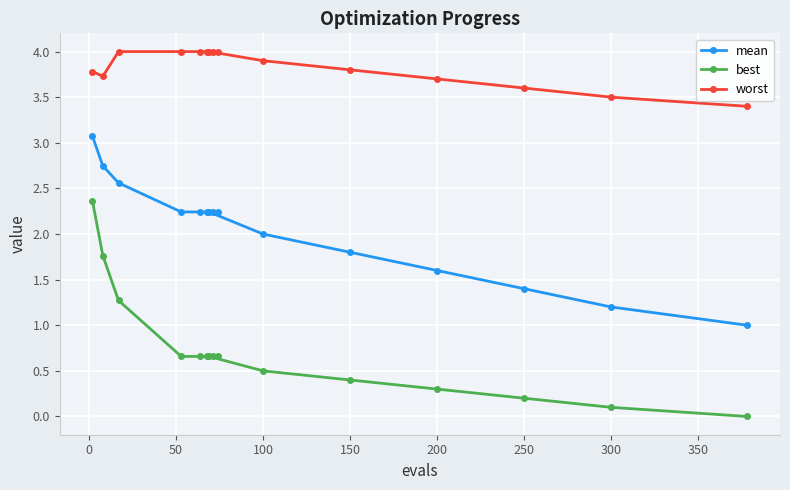

The worst series shows 3.8 at 150. True or false?

True